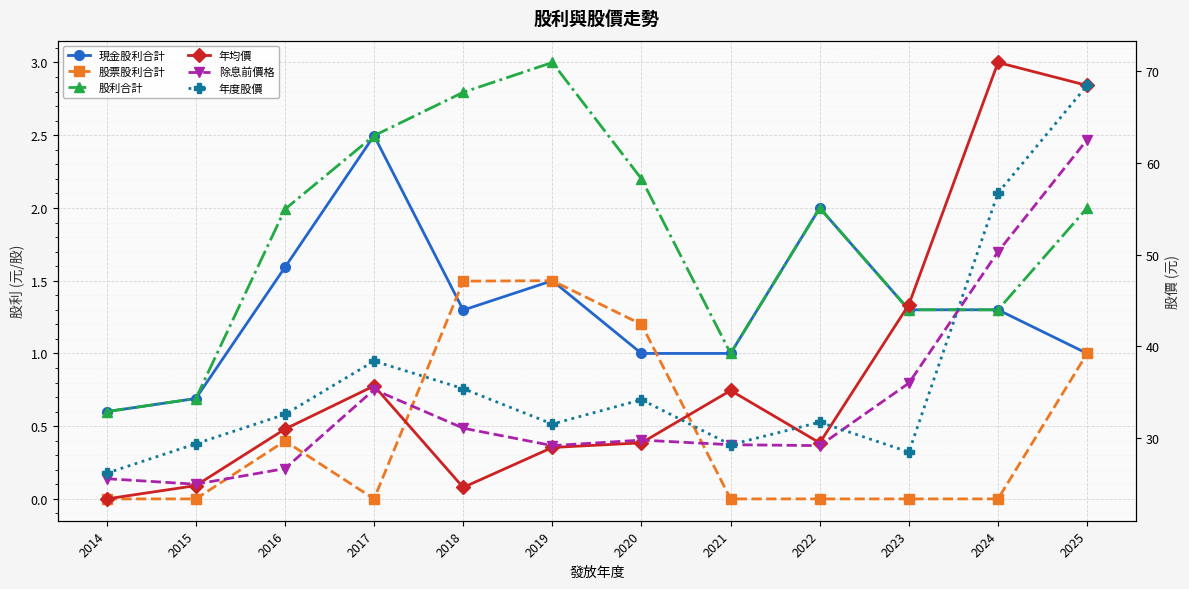

At which label is 股票股利合計 closest to 0?

2014